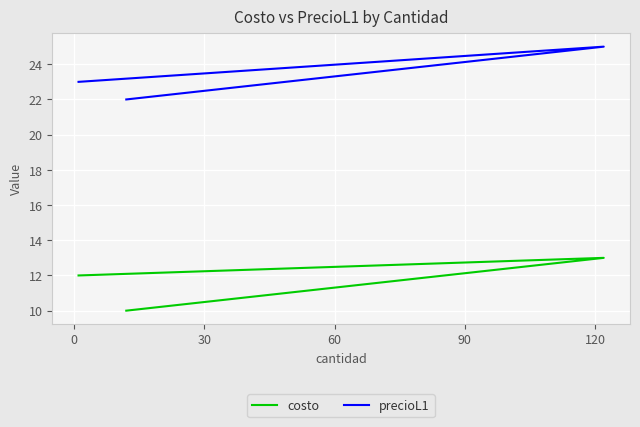

True or false: precioL1 has a value of 39 at 30.

False